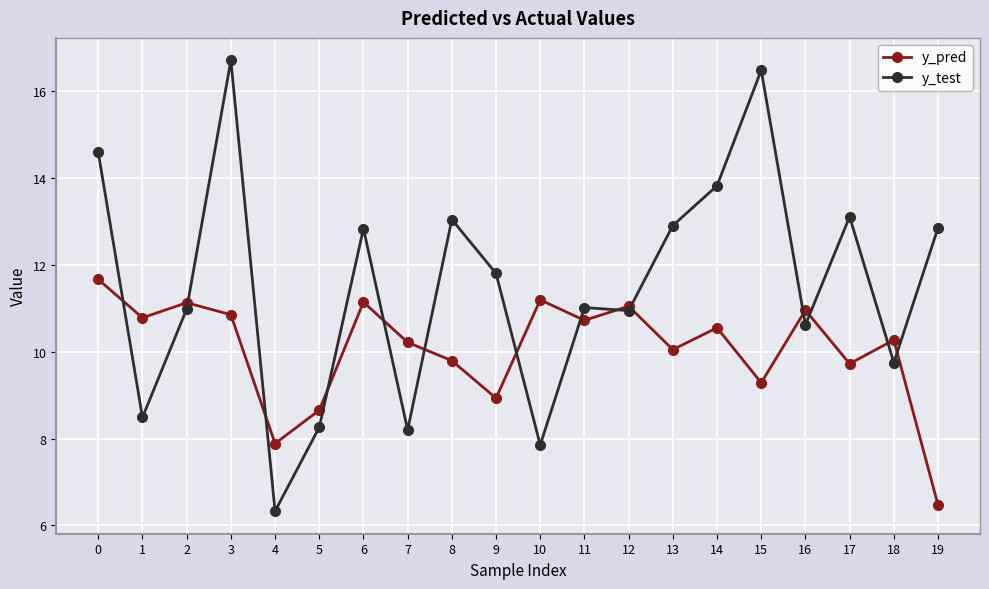

How many values in the y_pred series are below 10?

7